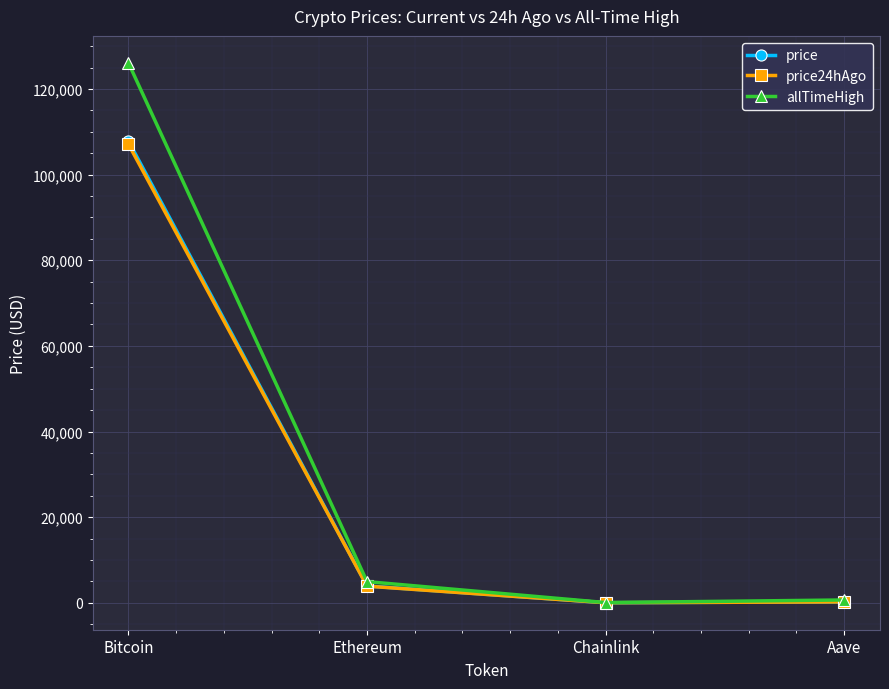

What is the label of the 1st point from the left?

Bitcoin